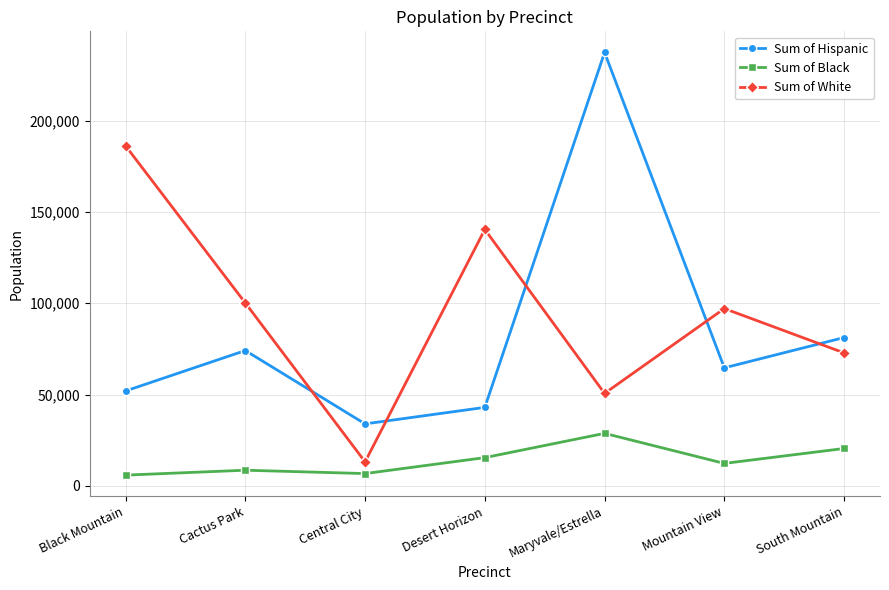

At which category does Sum of White reach its first local valley?

Central City